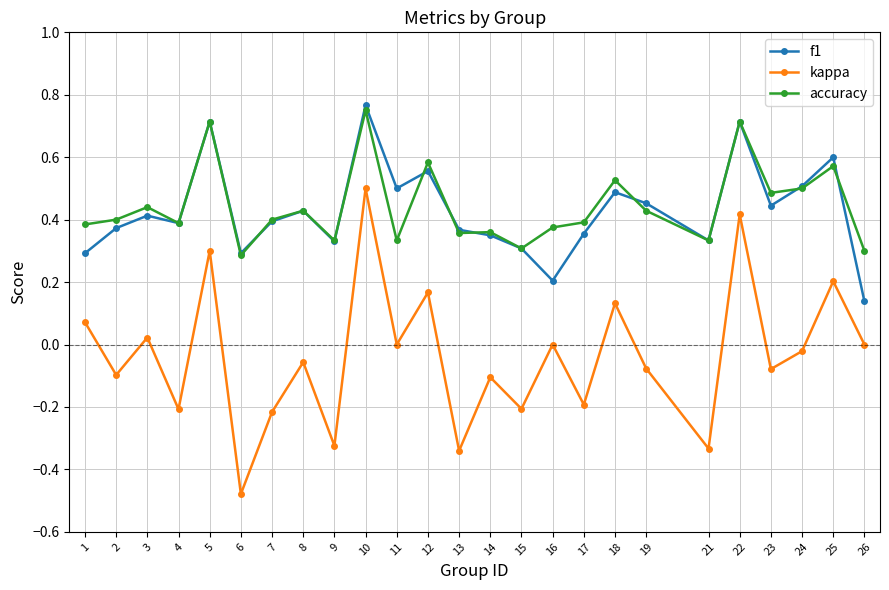

The value of f1 at 15 is 0.2. True or false?

False